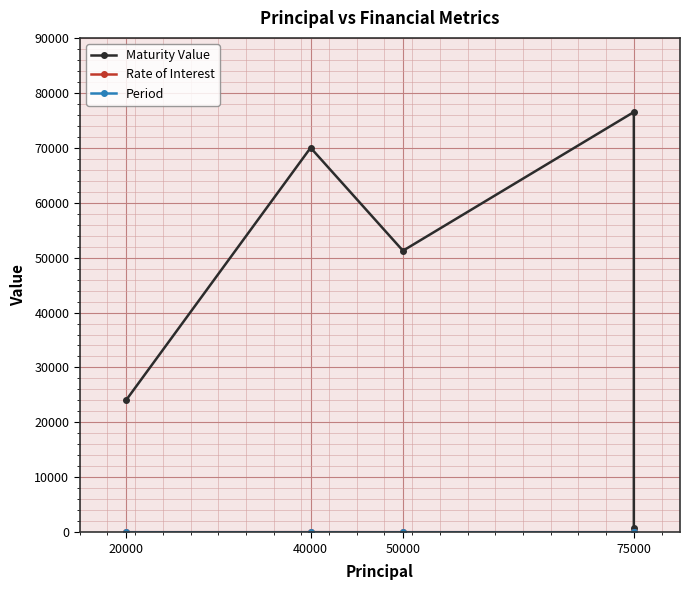

What is the spread (max minus min) of values at 75000?

76498.0